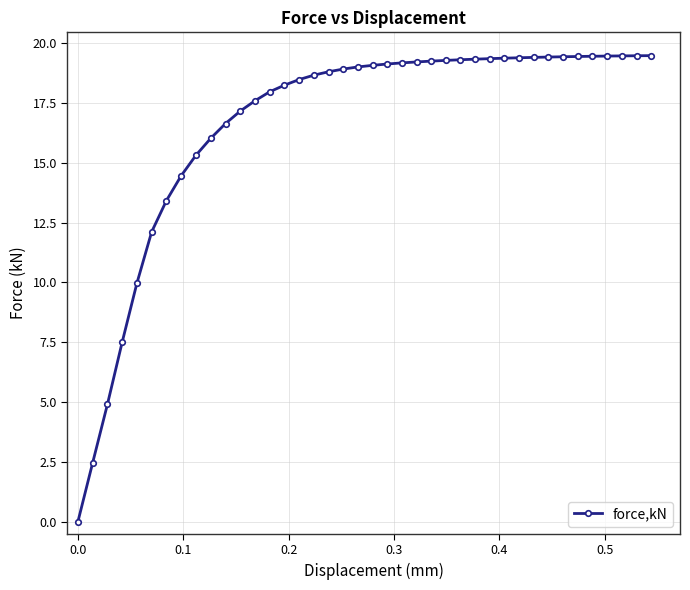

What is the difference between the maximum and minimum values?

19.5